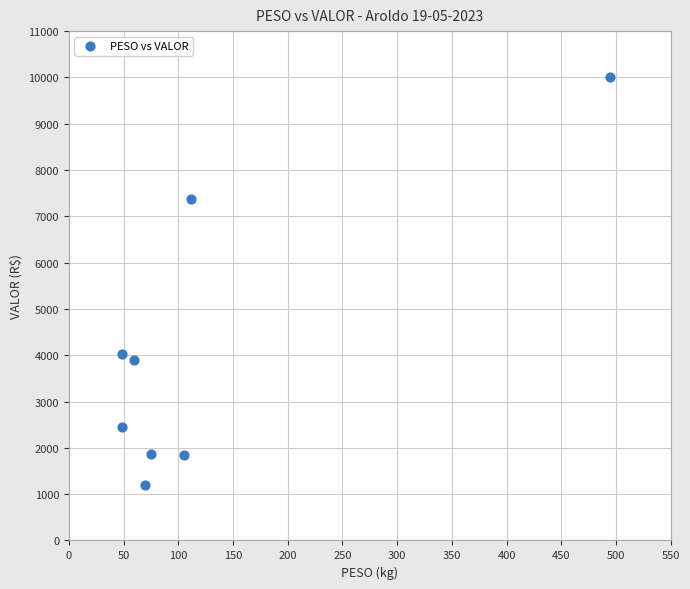

What is the average X value?

126.5